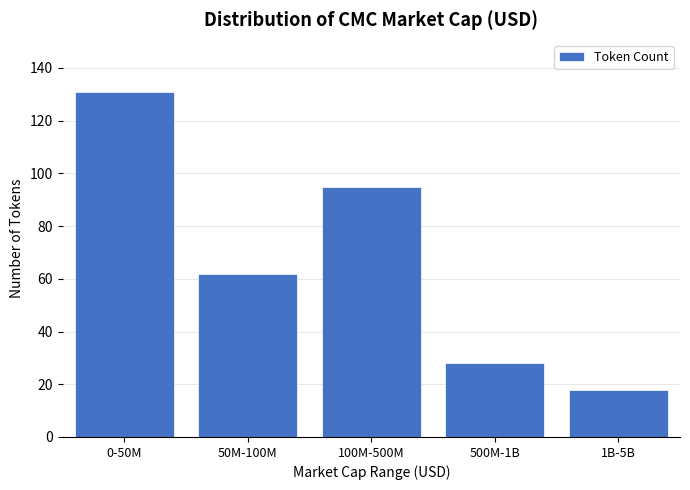

Reading right to left, transcribe all the data shown in this chart.

1B-5B=18	500M-1B=28	100M-500M=95	50M-100M=62	0-50M=131